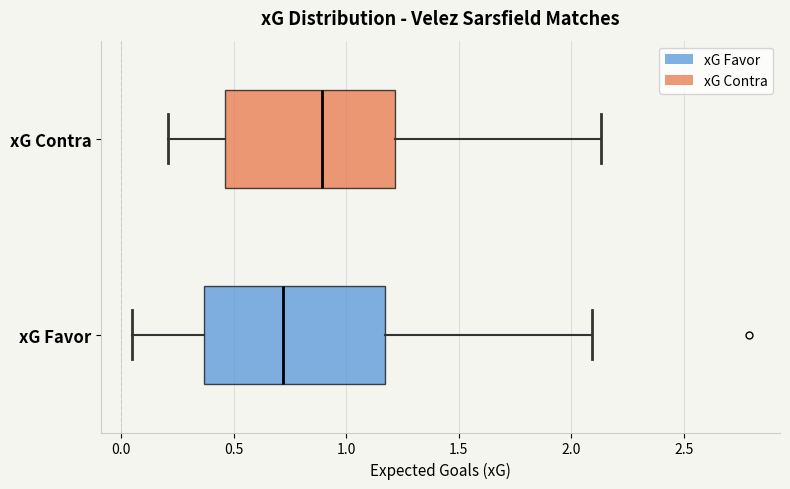

Reading bottom to top, transcribe this box plot: for each box, give where its median line is, the range the box spans, and where its two whiskers end, as read against the x-axis. The values are not printed on the chart, so give them approximately, as read against the axis.

xG Favor: median 0.70, box 0.35 to 1.15, whiskers 0.05 to 2.10
xG Contra: median 0.90, box 0.45 to 1.20, whiskers 0.20 to 2.15